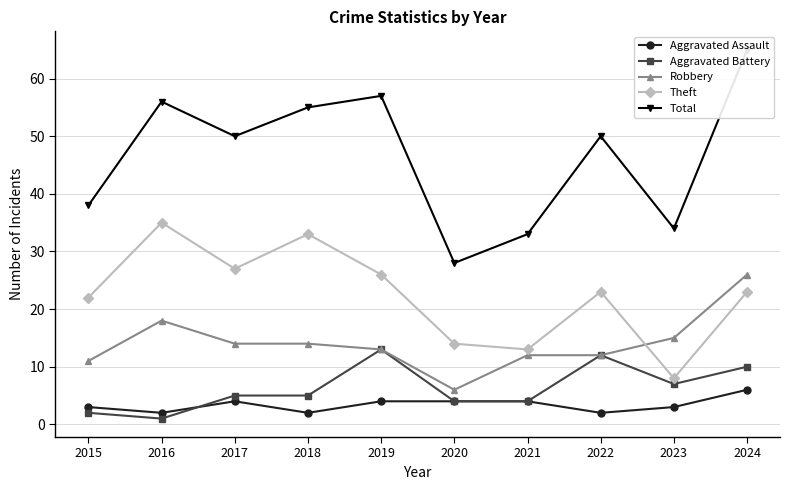

Reading right to left, transcribe all the data shown in this chart.

Aggravated Assault: 6	3	2	4	4	4	2	4	2	3
Aggravated Battery: 10	7	12	4	4	13	5	5	1	2
Robbery: 26	15	12	12	6	13	14	14	18	11
Theft: 23	8	23	13	14	26	33	27	35	22
Total: 65	34	50	33	28	57	55	50	56	38